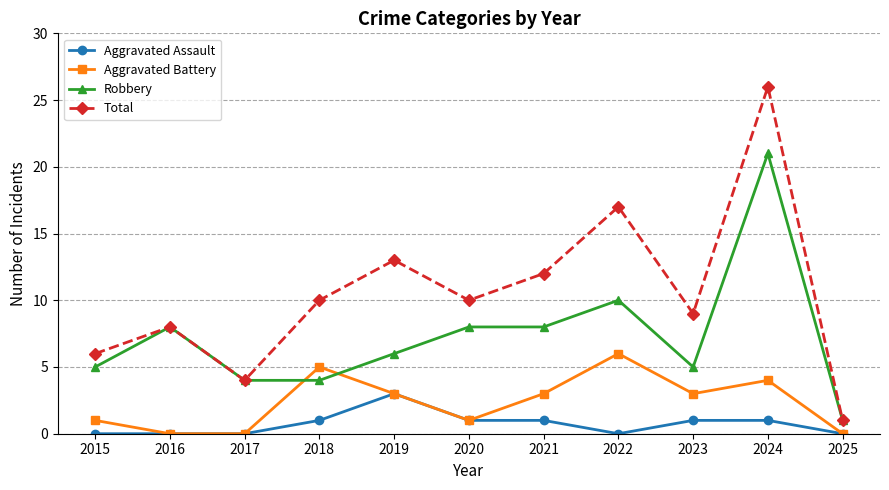

The value of Aggravated Assault at 2024 is 1. True or false?

True